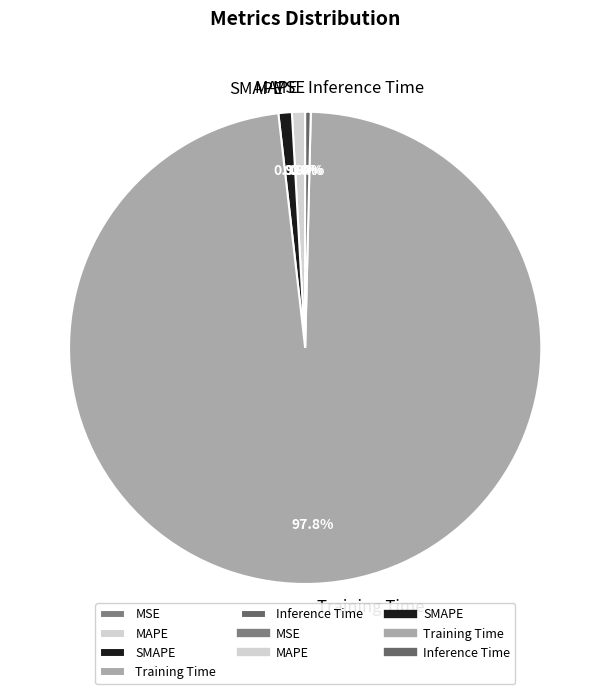

Is Training Time the majority of the pie?

Yes